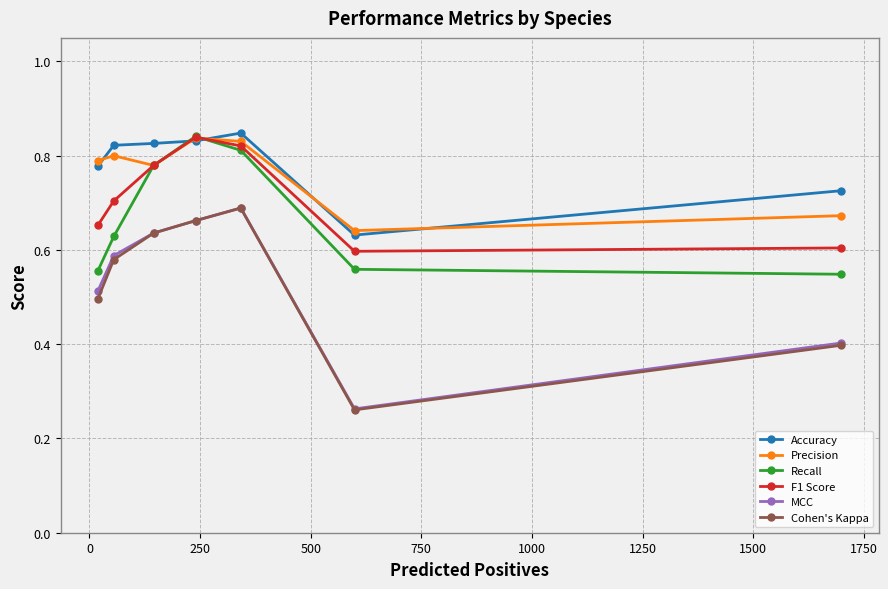

True or false: Recall and Cohen's Kappa cross at least once.

False